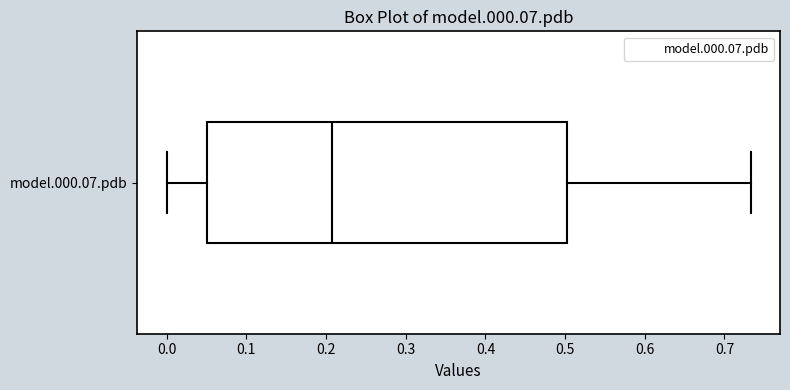

Transcribe this box plot: give where the median line is, the range the box spans, and where the two whiskers end, as read against the x-axis. The values are not printed on the chart, so give them approximately, as read against the axis.

median 0.21, box 0.05 to 0.50, whiskers 0.00 to 0.73